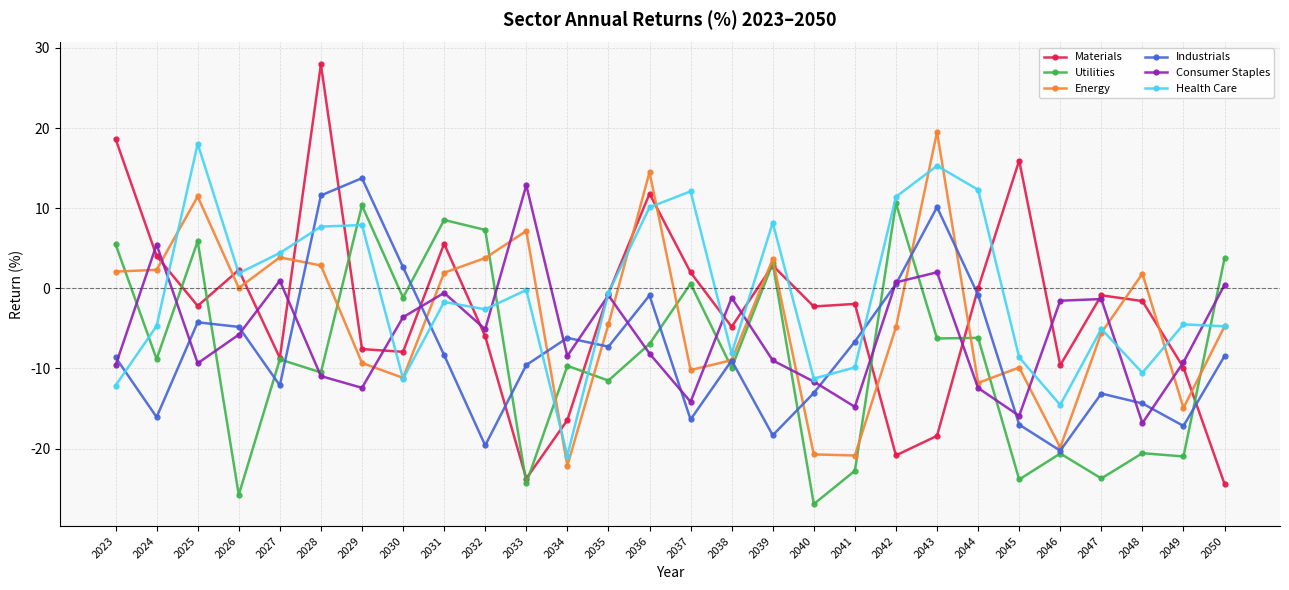

The value of Health Care at 2027 is 4.4. True or false?

True